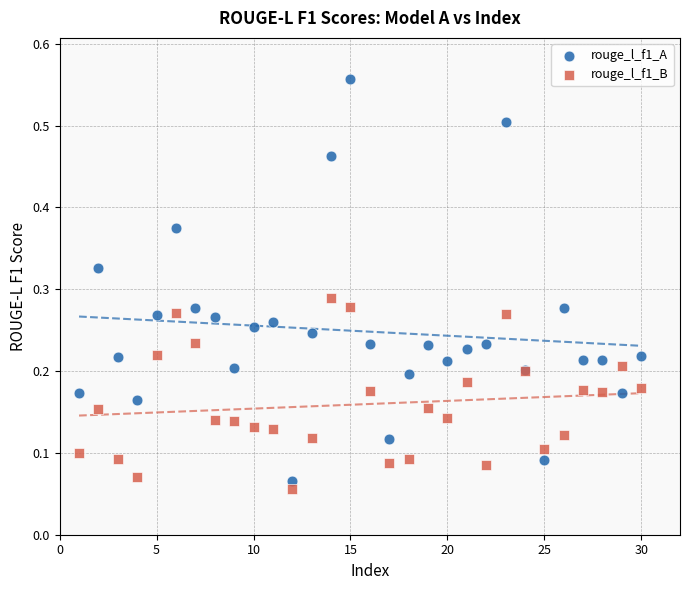

Which series reaches the maximum Y coordinate?

rouge_l_f1_A